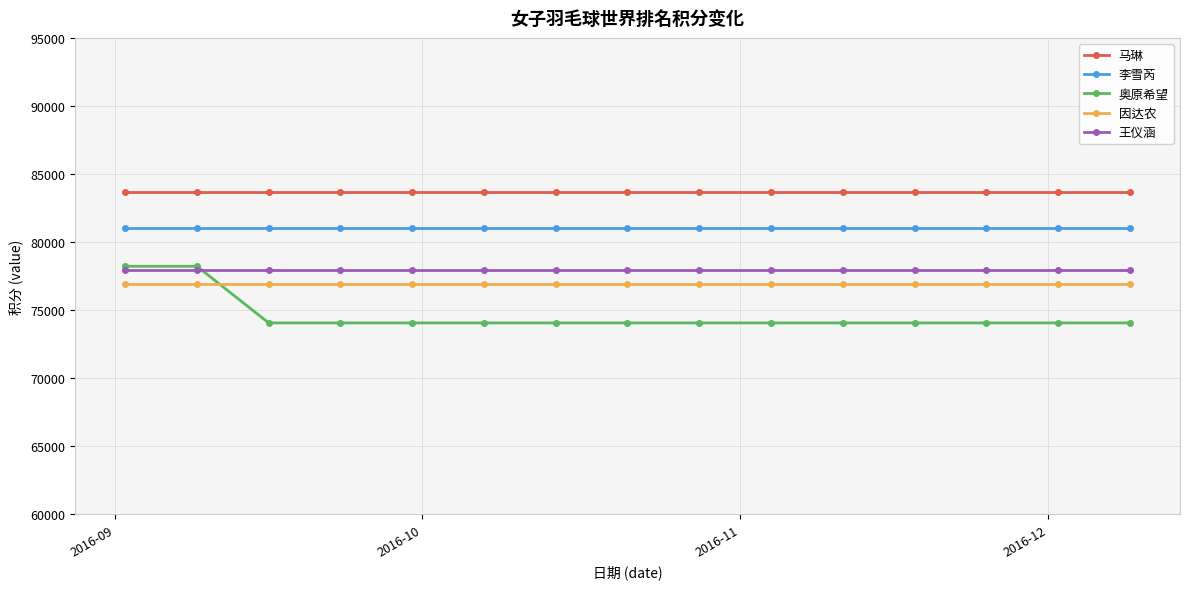

What are all the series names shown in the legend?

马琳, 李雪芮, 奥原希望, 因达农, 王仪涵